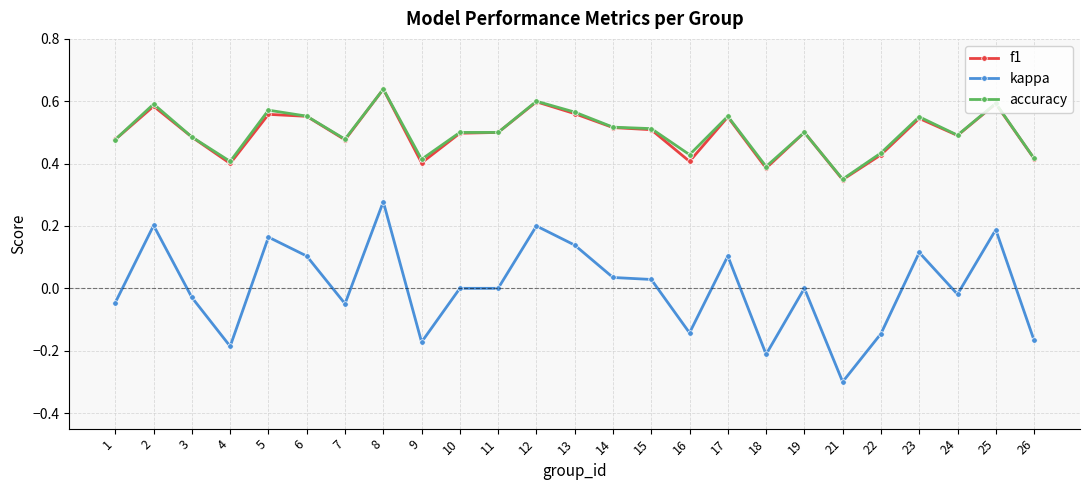

Which label corresponds to the smallest value in the chart?

21